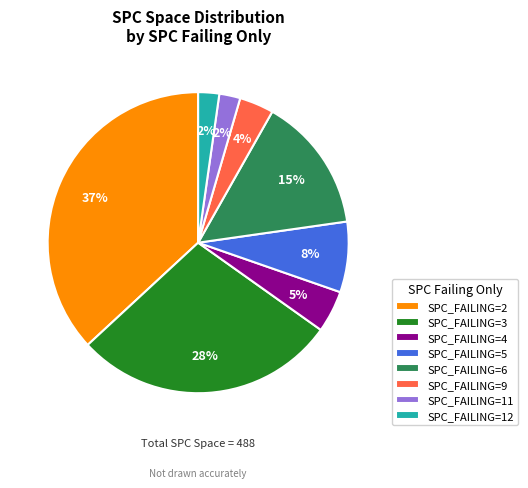

To the nearest percent, what is the difference between the SPC_FAILING=6 and SPC_FAILING=4 slice percentages?

10%